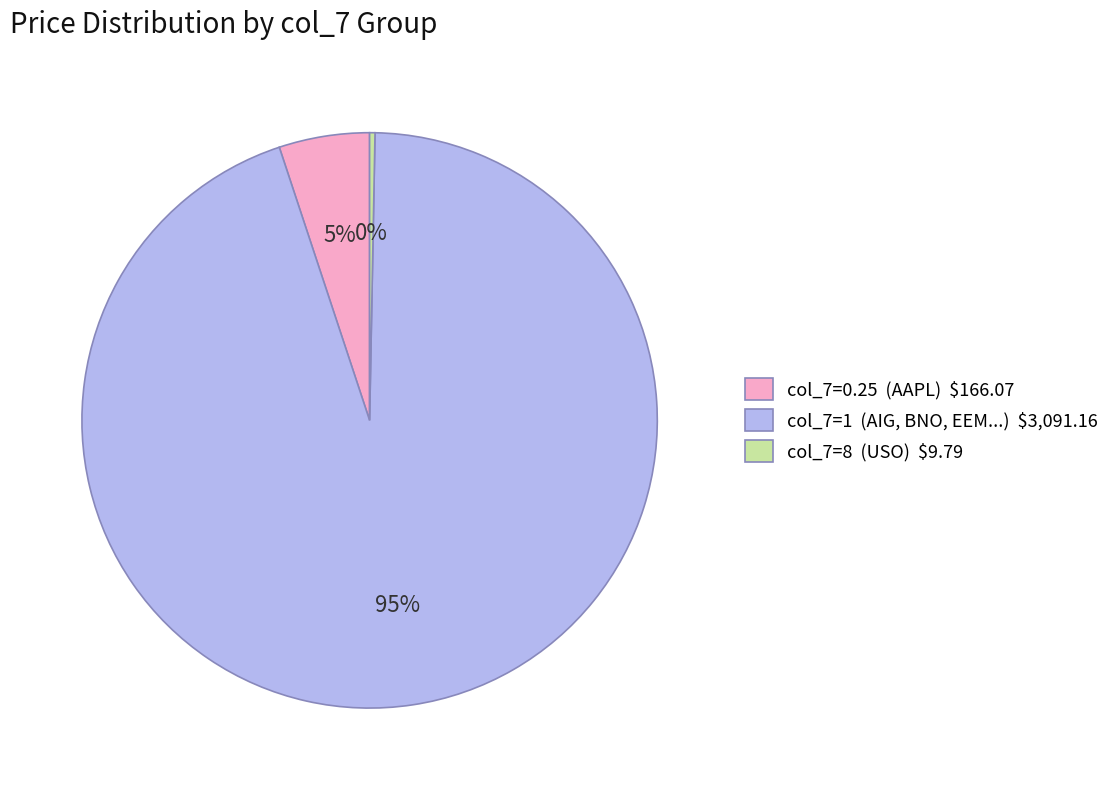

To the nearest percent, what is the average slice percentage?

33%